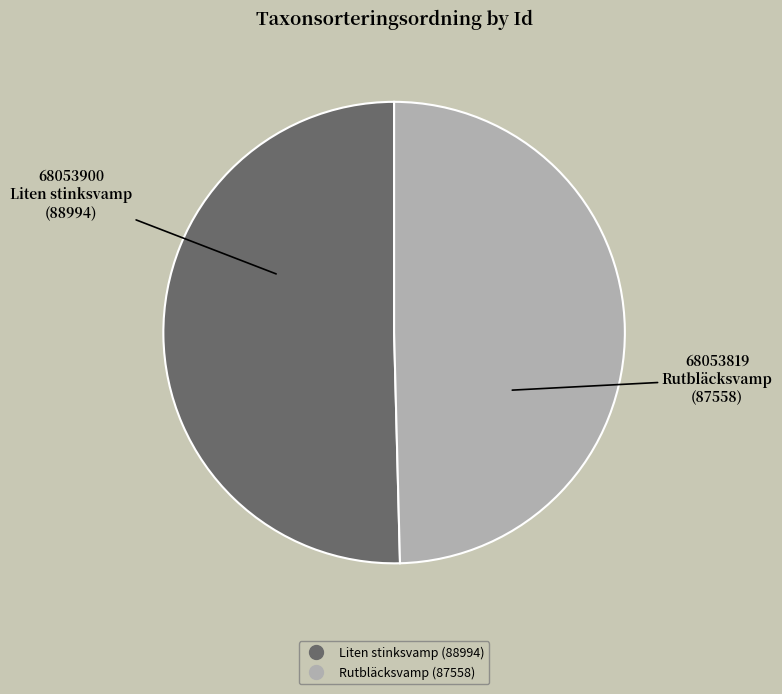

Is there any slice that represents more than half of the pie?

Yes